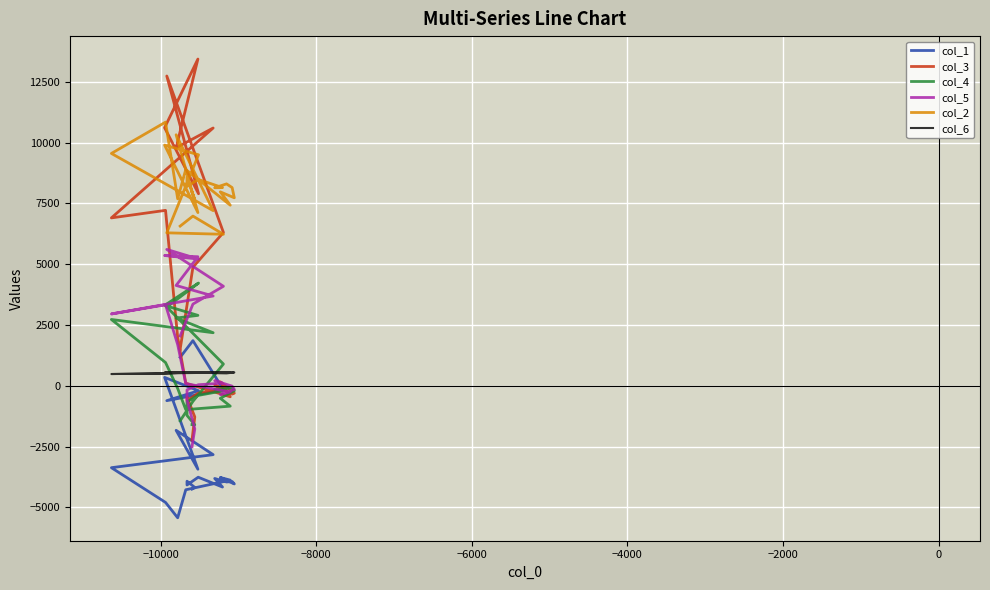

How many series are shown in this chart?

6